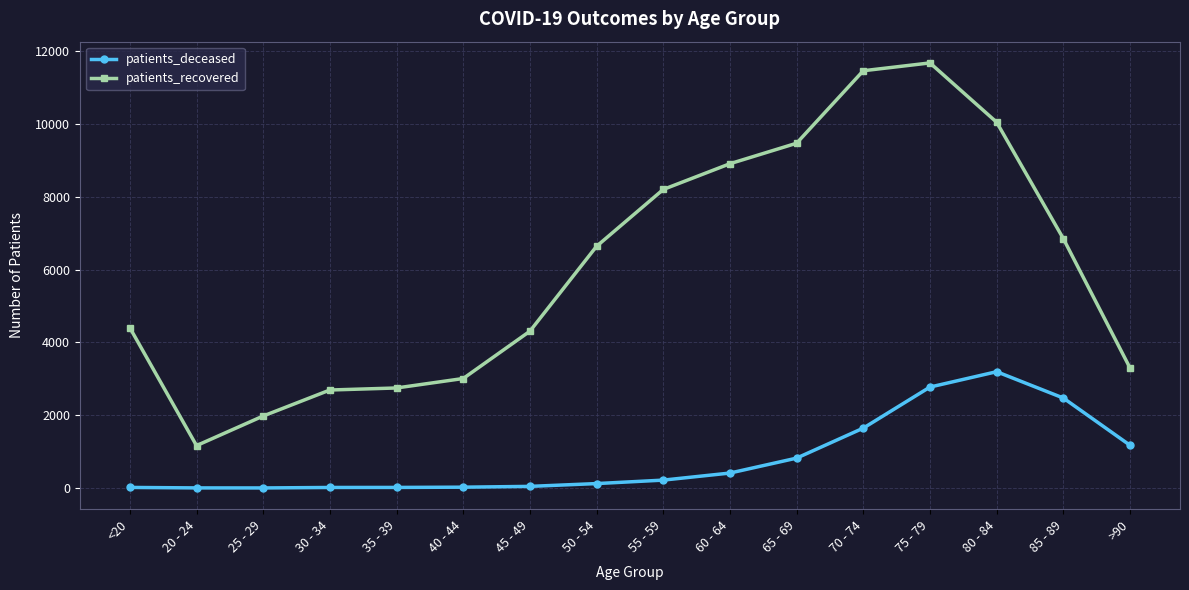

The value of patients_recovered at 65 - 69 is 14189. True or false?

False